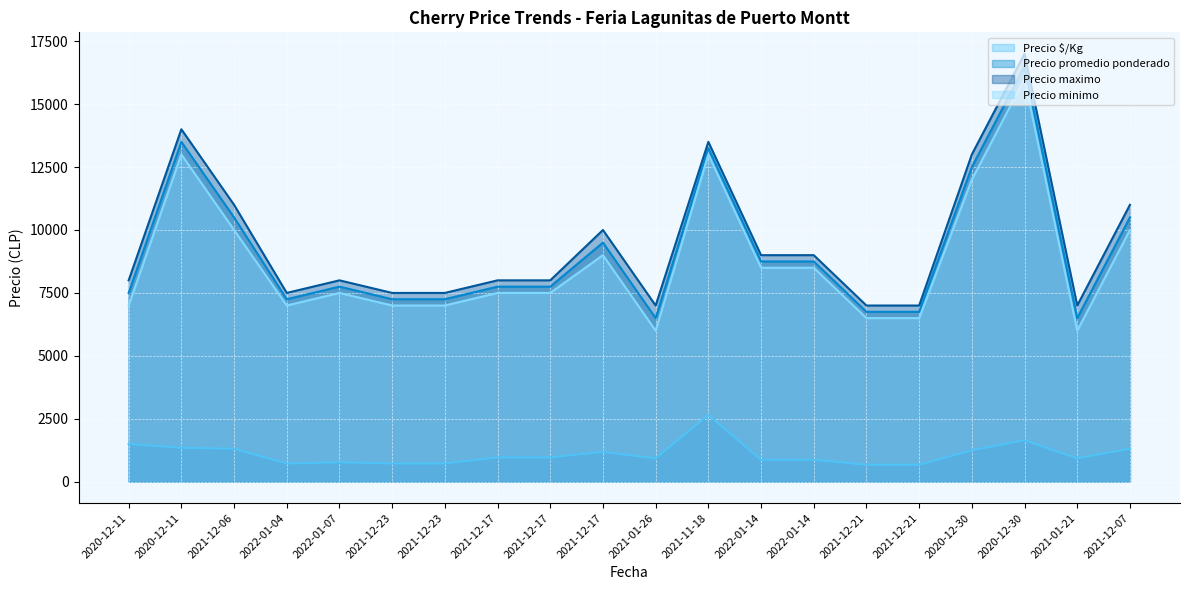

At which category does the chart reach its peak across all series?

2020-12-30